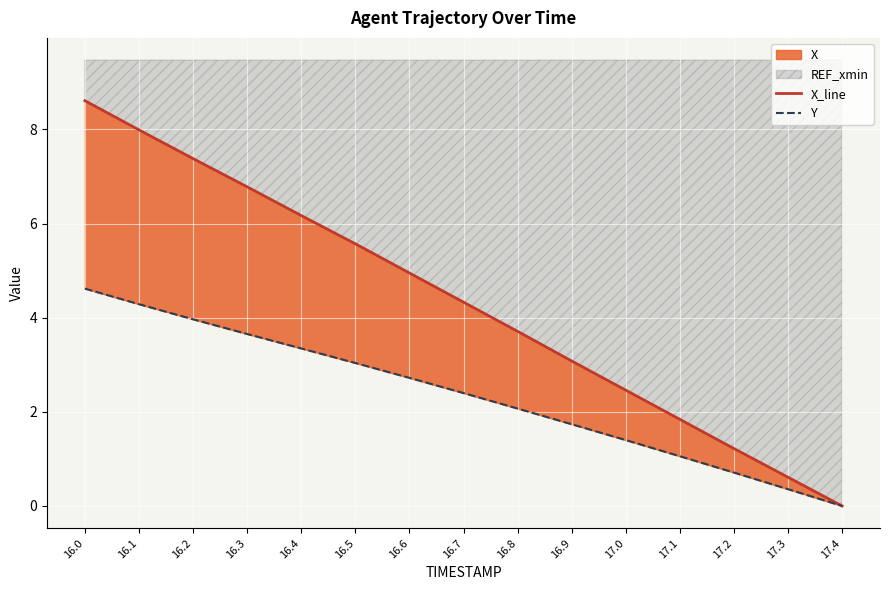

What is the spread (max minus min) of values at 16.3?

3.1